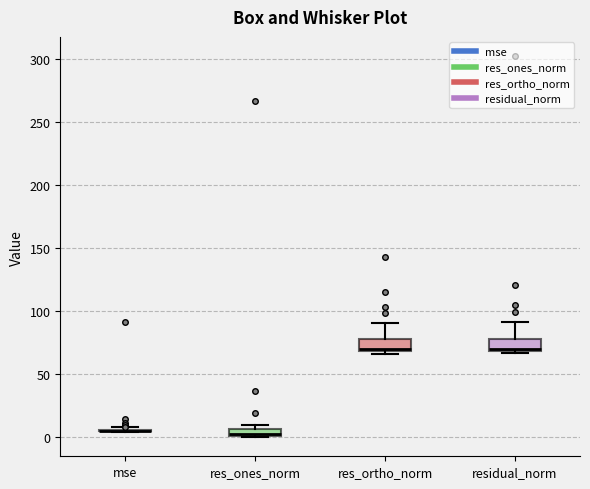

Where is the upper edge of the box for res_ones_norm on the y-axis? The values are not printed on the chart, so give them approximately, as read against the axis.

5